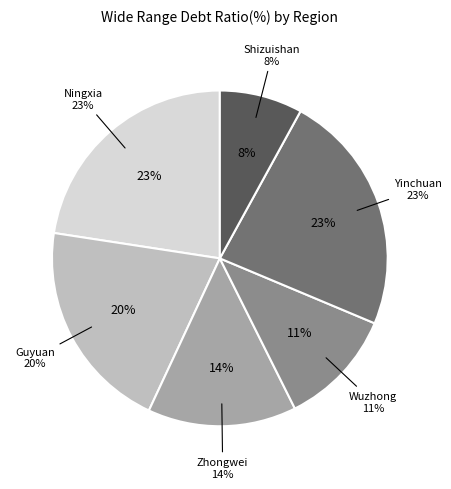

To the nearest percent, what percentage of the pie is Shizuishan?

8%